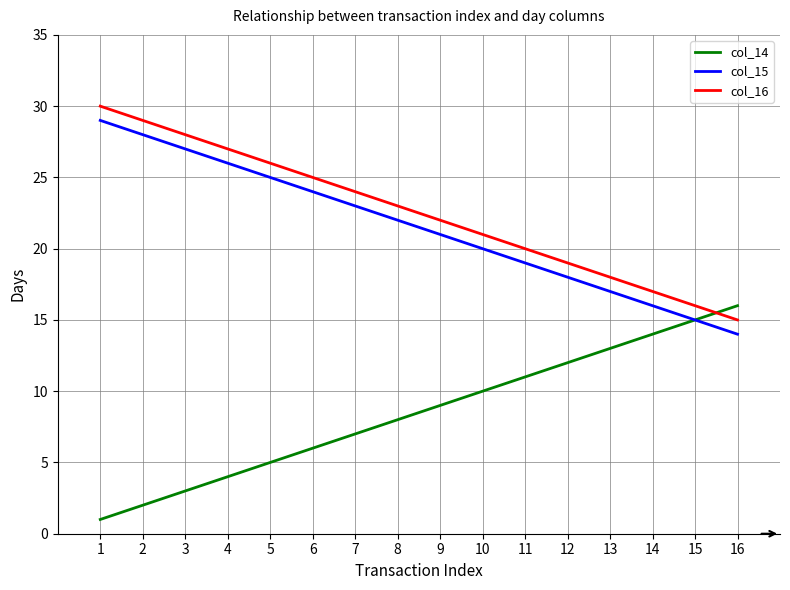

True or false: col_15 and col_16 cross at least once.

False